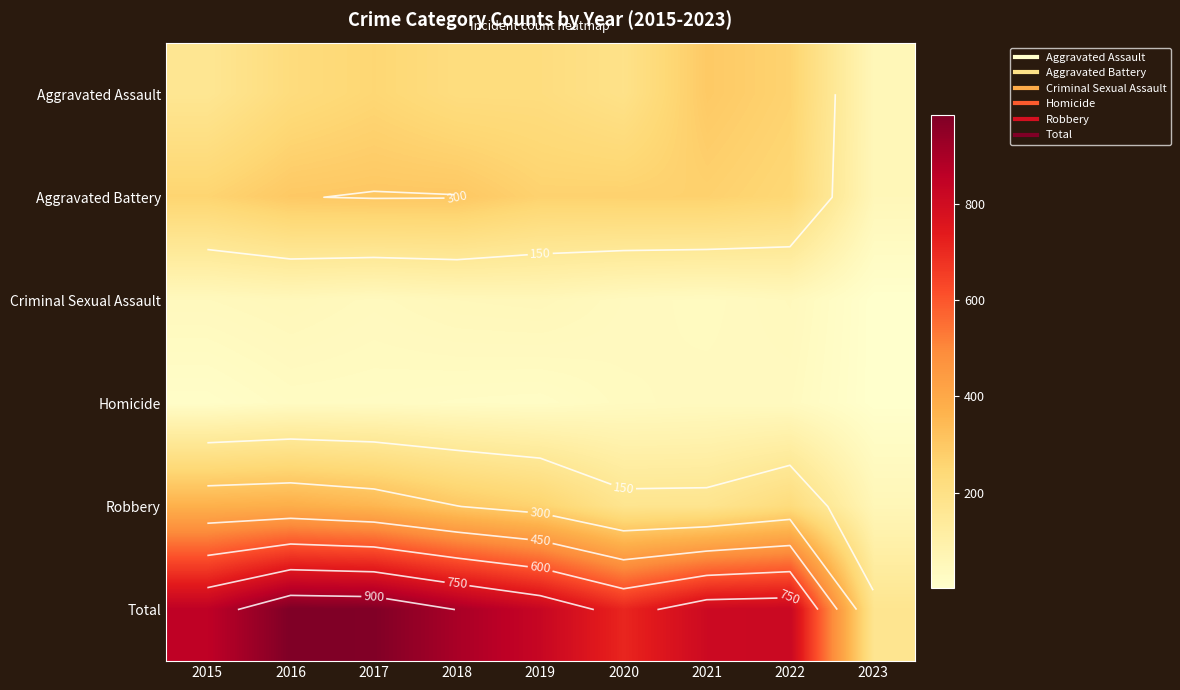

What is the difference between the second highest and minimum values in the Aggravated Battery series?

247